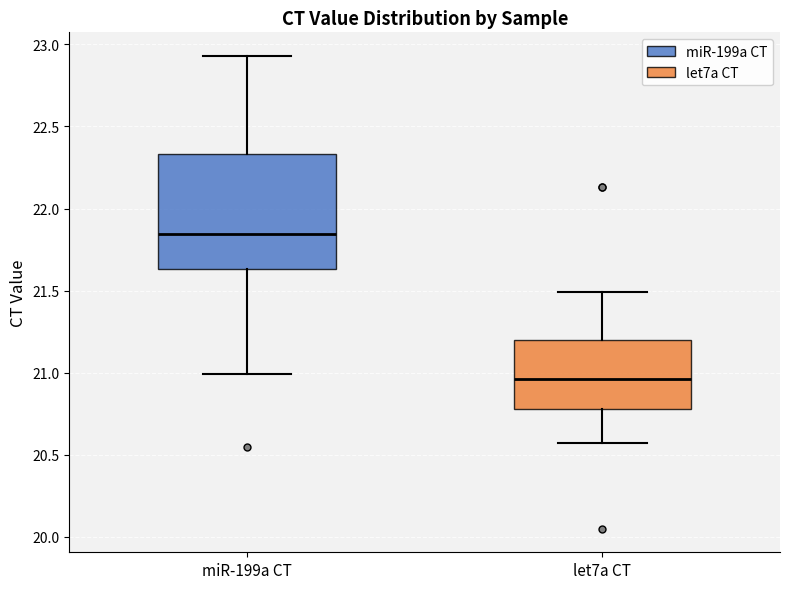

Comparing the boxes themselves (not the whiskers), which one is the tallest?

miR-199a CT